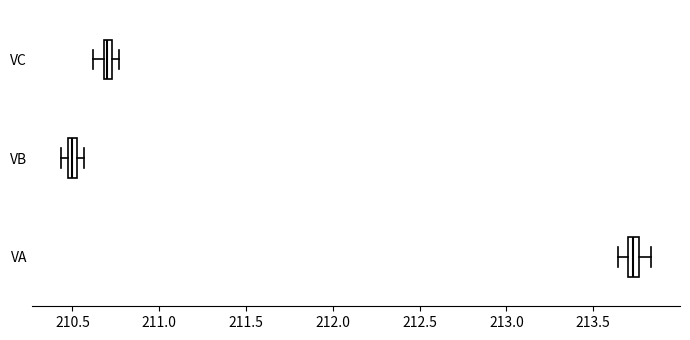

Where is the left edge of the box for VB on the x-axis? The values are not printed on the chart, so give them approximately, as read against the axis.

210.45